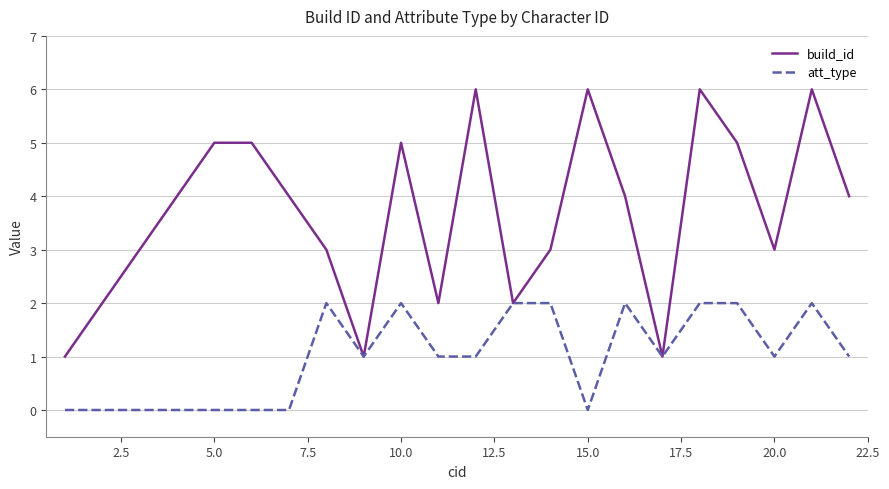

How many distinct data groups are displayed?

2